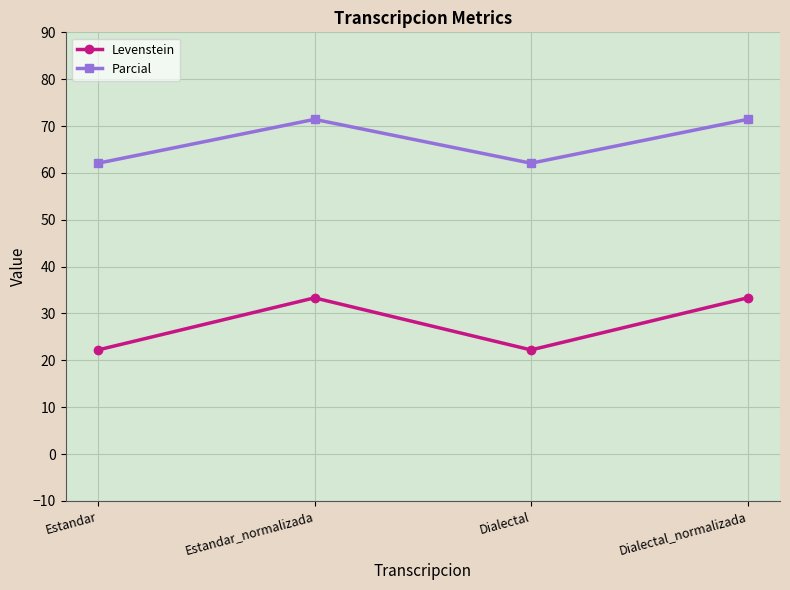

What is the difference between the Parcial values at Estandar and Estandar_normalizada?

9.4